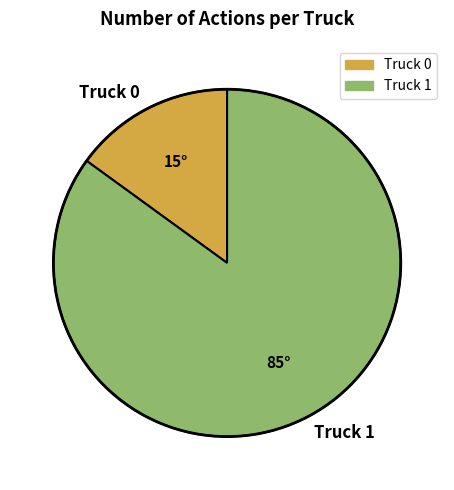

Is the sum of Truck 1 and Truck 0 greater than half?

Yes